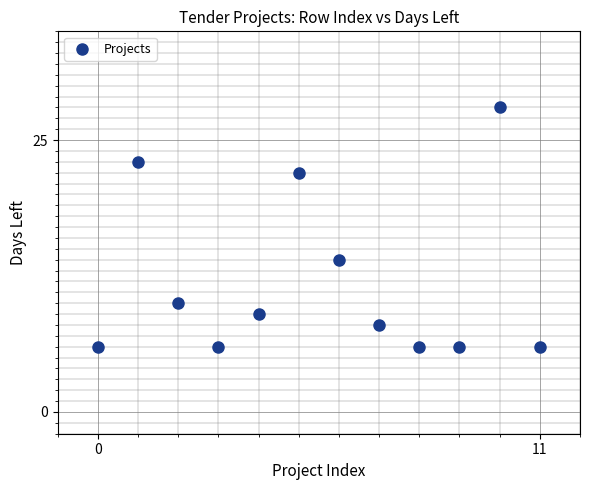

What is the range of Y values (max minus min)?

22